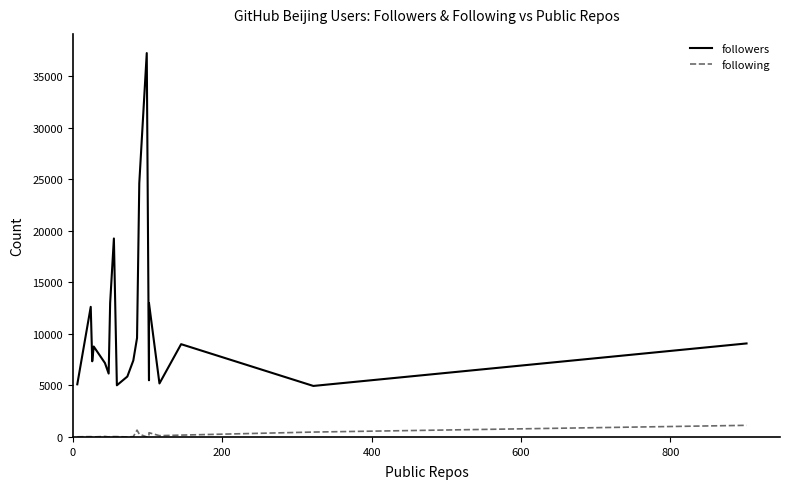

True or false: followers and following cross at least once.

False